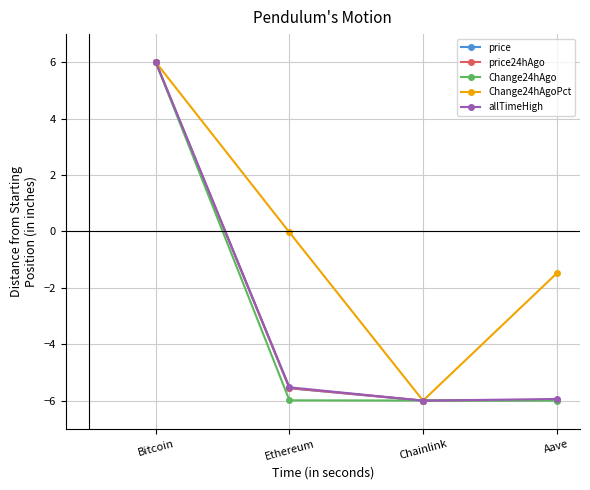

The value of Change24hAgo at Ethereum is -3.3. True or false?

False